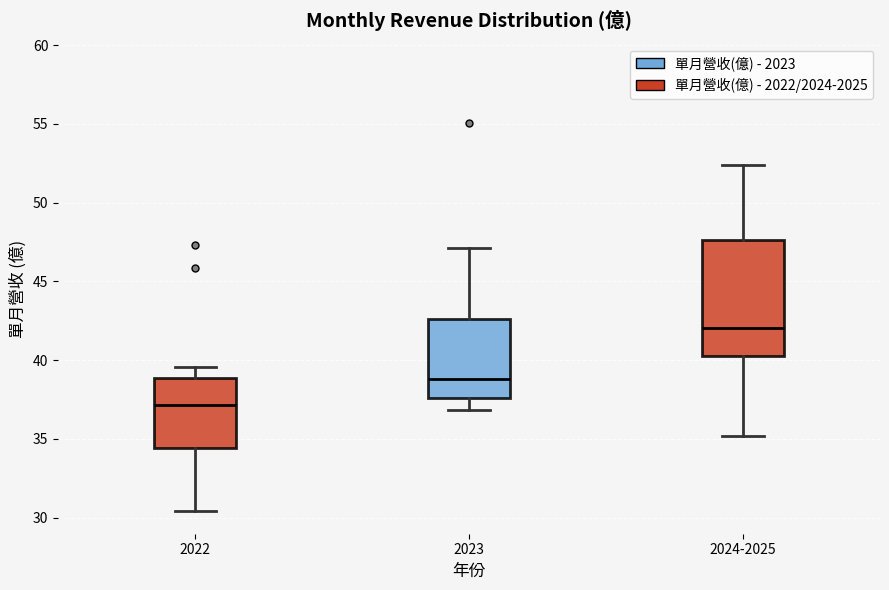

Comparing the boxes themselves (not the whiskers), which one is the tallest?

2024-2025